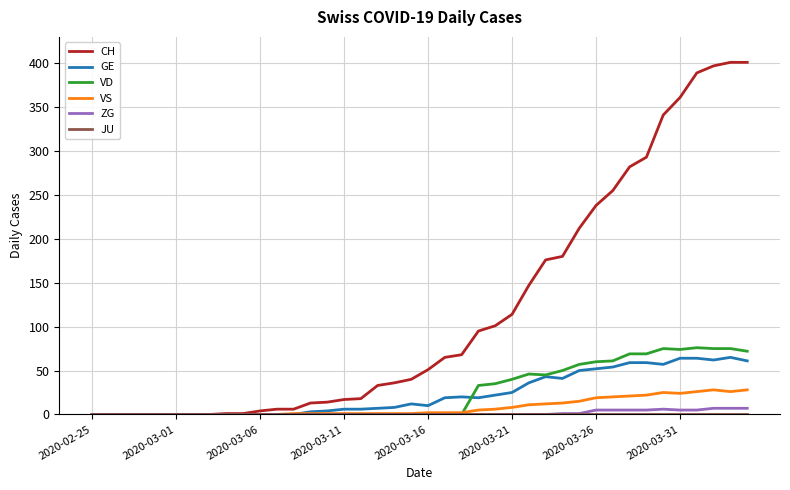

Which series has the largest total across all categories?

CH